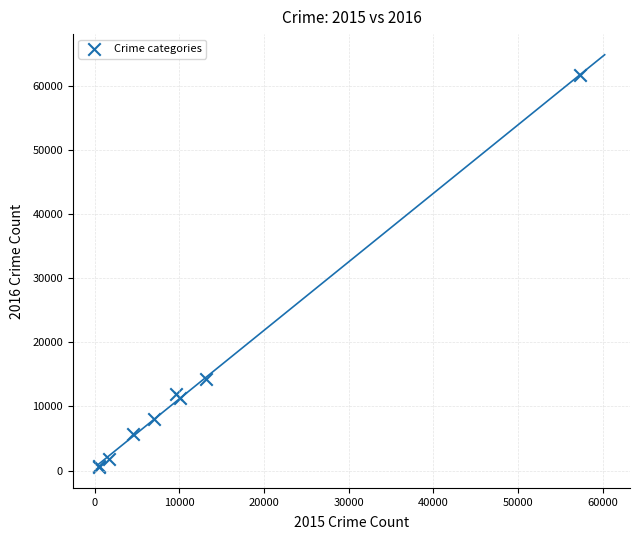

What Y value in the scatter plot is closest to 31069?

14289